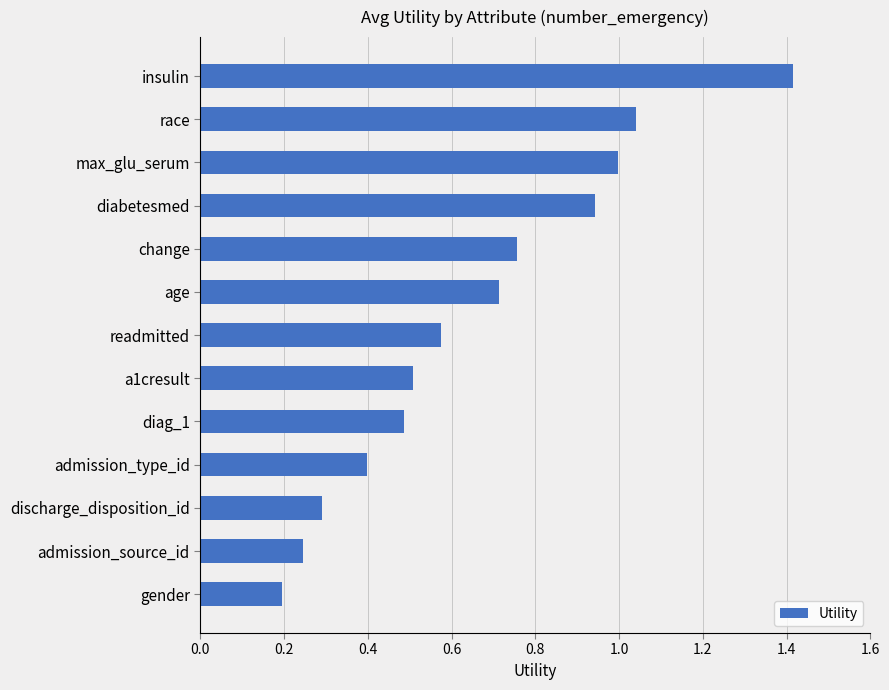

How many bars are there in total?

13